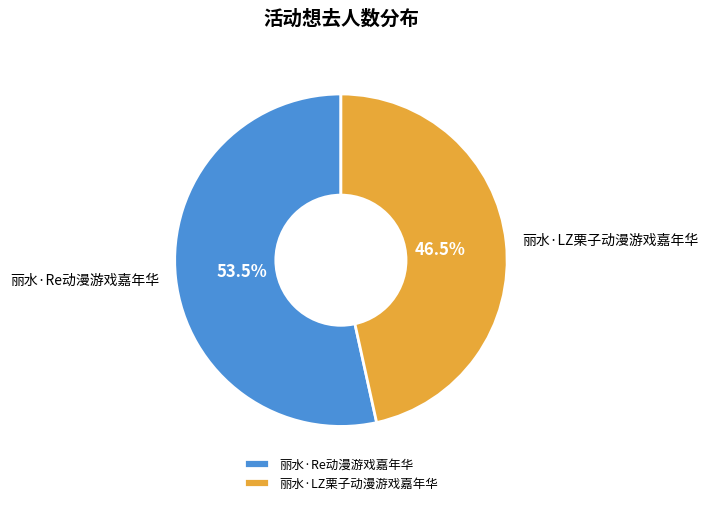

Does any single category account for the majority?

Yes